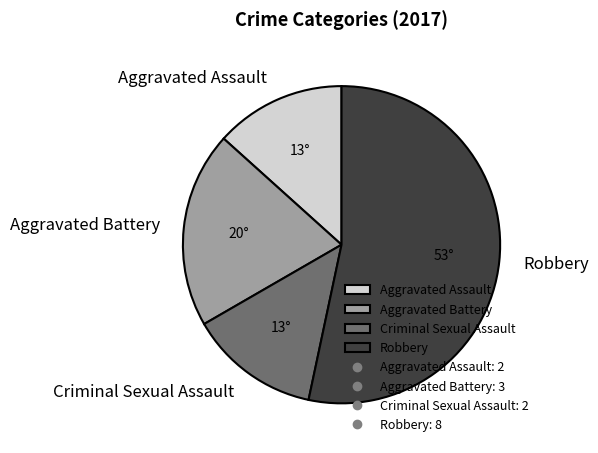

Is Criminal Sexual Assault the majority of the pie?

No